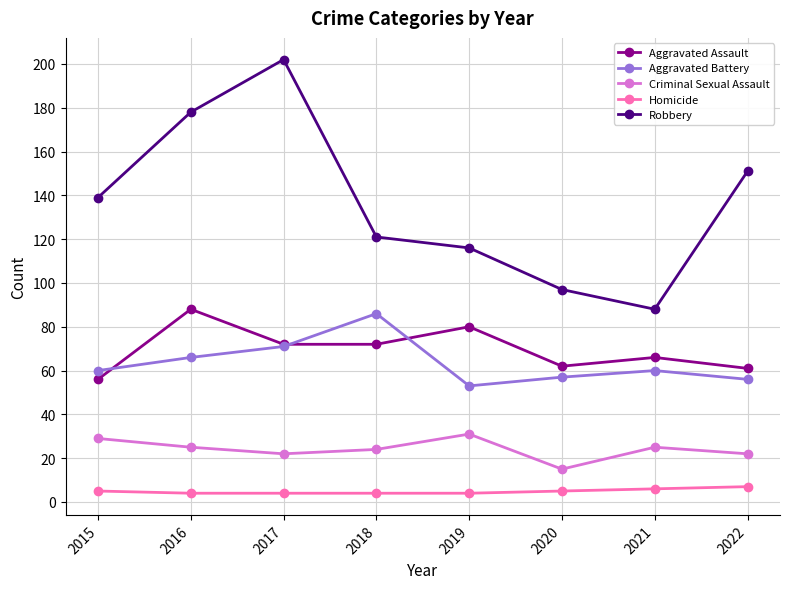

How many data points does each series have?

8